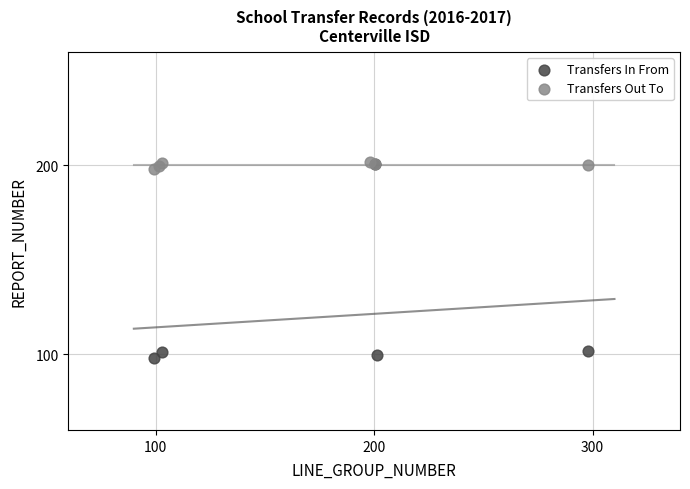

Which series has the widest spread of Y values?

Transfers In From